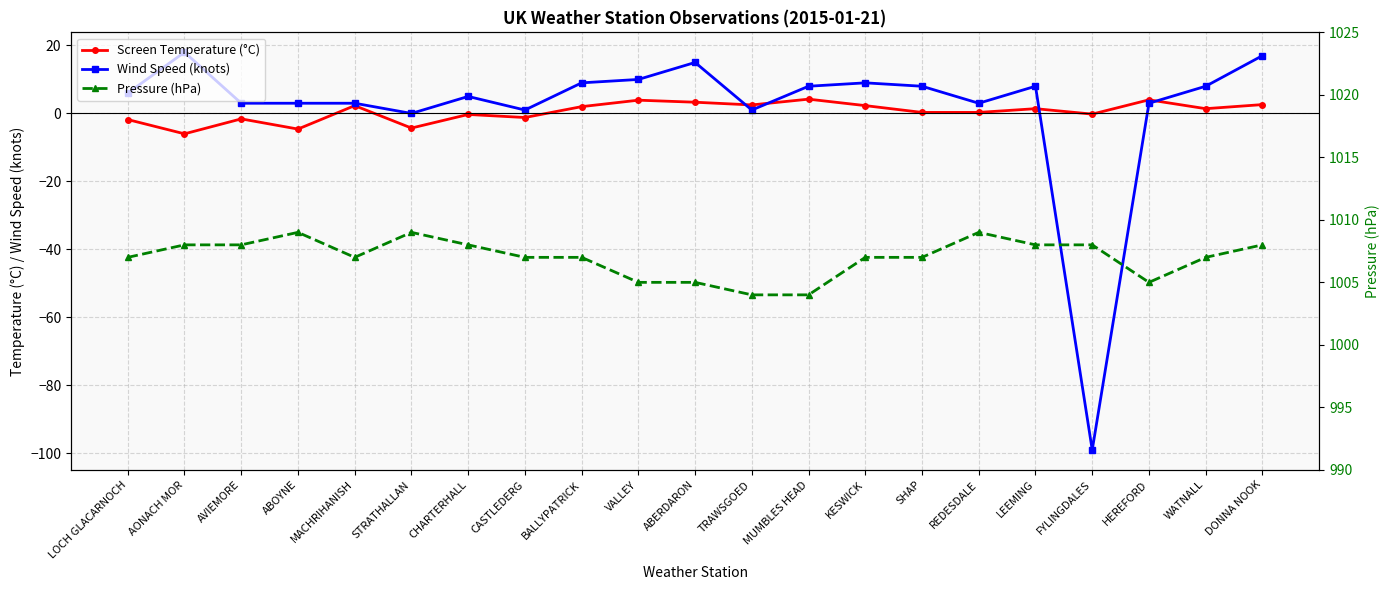

At which label does Screen Temperature (°C) first exceed 1?

MACHRIHANISH